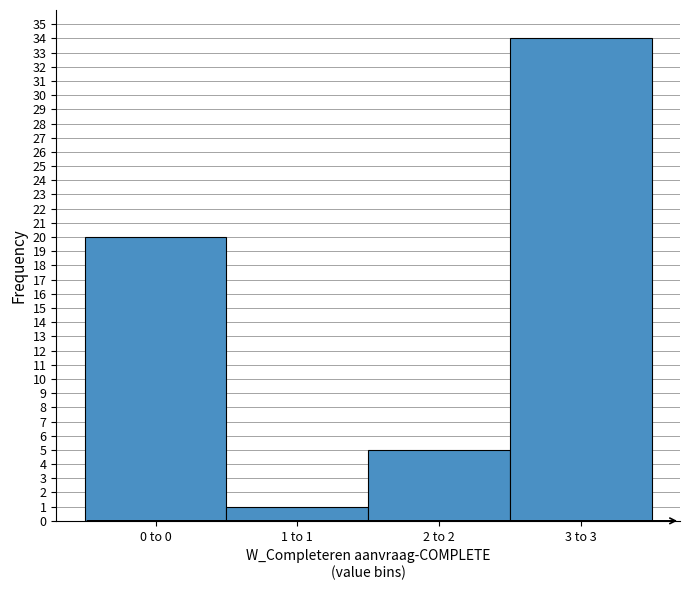

Reading left to right, extract all data points from this chart.

20	1	5	34